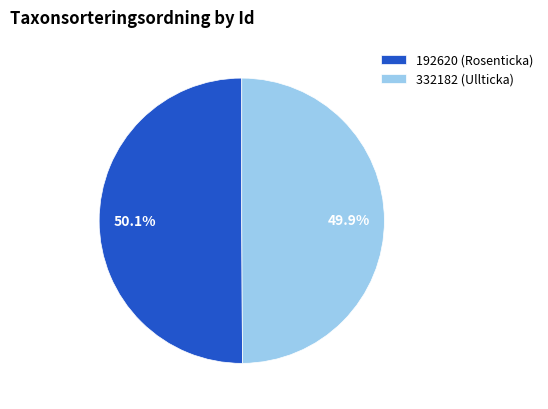

To the nearest percent, what percentage of the pie is 332182 (Ullticka)?

50%